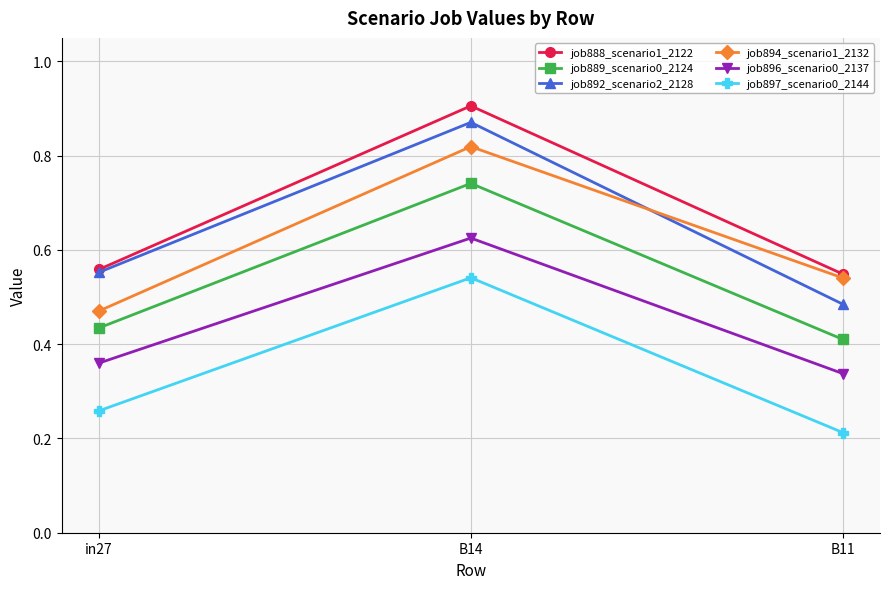

Which category has the highest value across all series?

B14